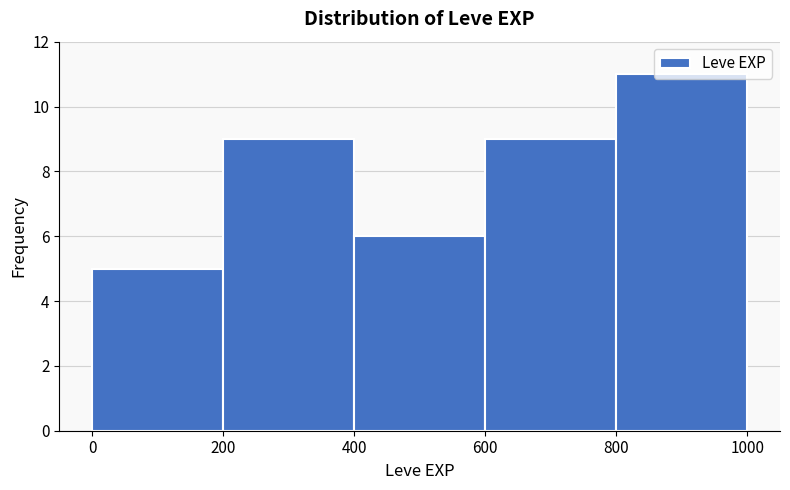

Reading left to right, list every bar in this chart as the range it spans on the x-axis followed by its height. The values are not printed on the chart, so give them approximately, as read against the axis.

0 to 200: 5
200 to 400: 9
400 to 600: 6
600 to 800: 9
800 to 1000: 11